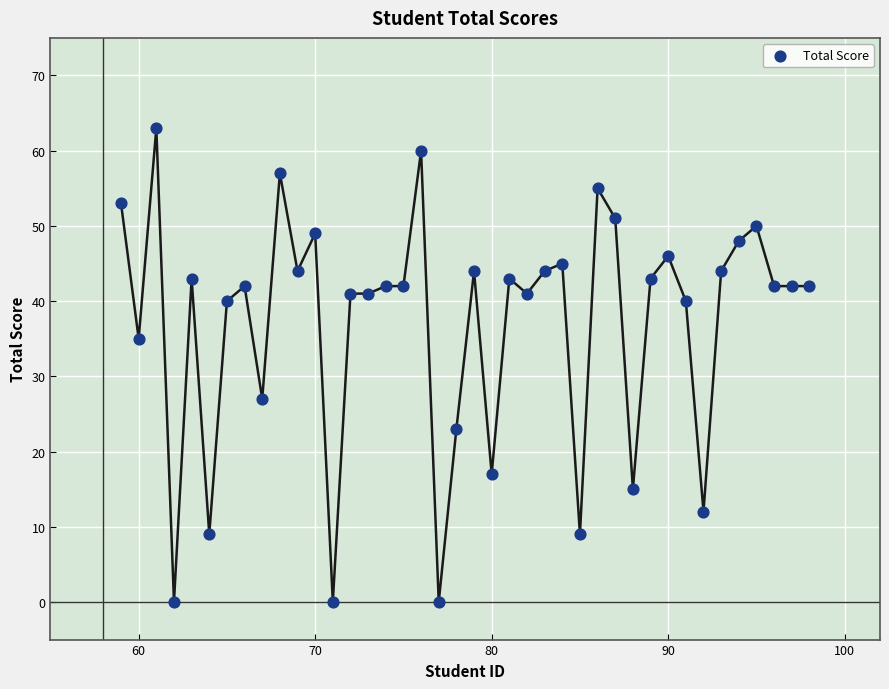

What is the range of Y values (max minus min)?

63